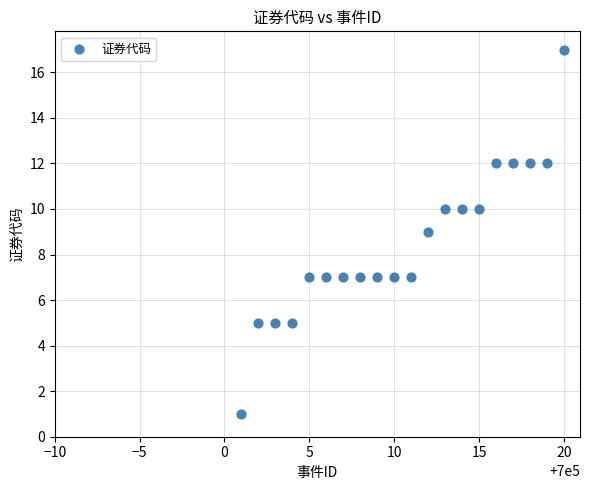

What is the range of X values (max minus min)?

19